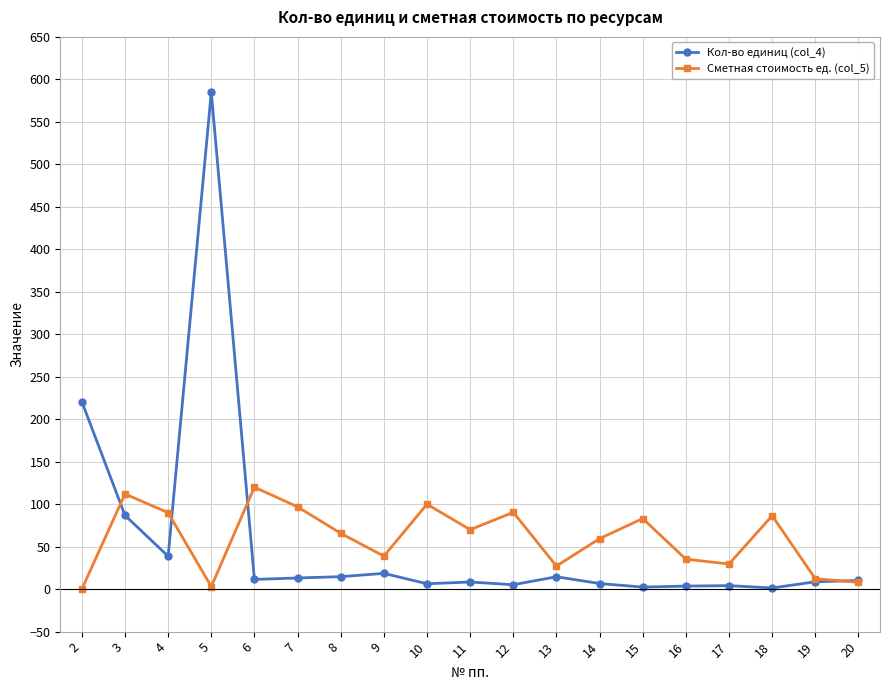

Is the value of Кол-во единиц (col_4) at 10 greater than the value of Сметная стоимость ед. (col_5) at 12?

No